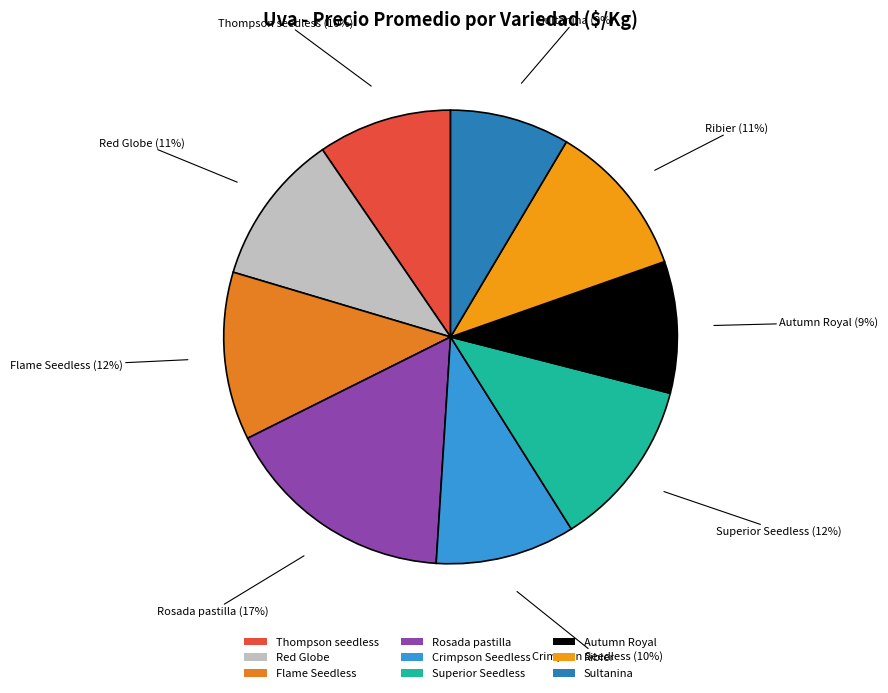

To the nearest percent, what is the difference between the largest and smallest slice percentages?

8%